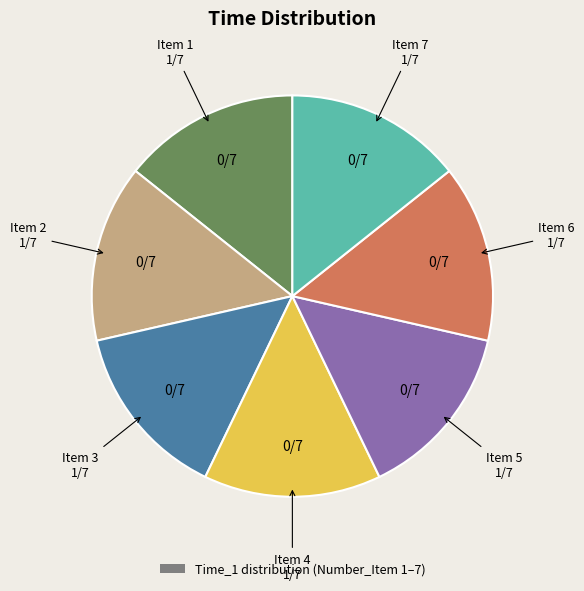

Does any single category account for the majority?

No